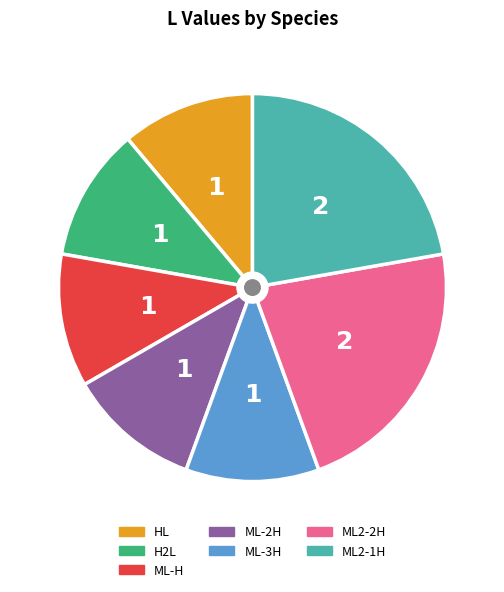

Is there a majority slice in this chart?

No